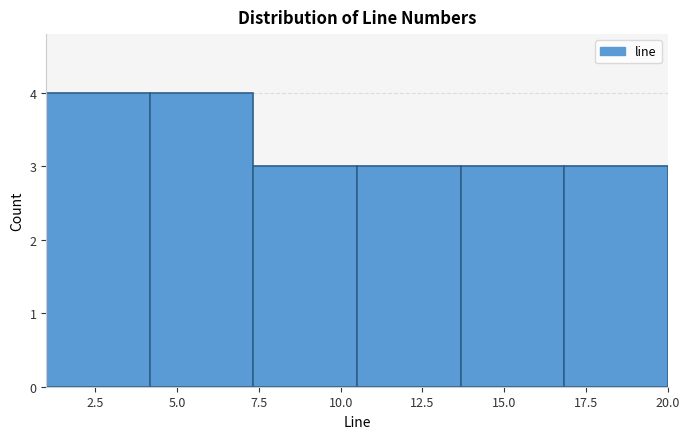

Reading left to right, list every bar in this chart as the range it spans on the x-axis followed by its height. Neither the bar edges nor the heights are printed on the chart, so give them approximately, as read against the axes.

1.0 to 4.0: 4
4.0 to 7.5: 4
7.5 to 10.5: 3
10.5 to 13.5: 3
13.5 to 17.0: 3
17.0 to 20.0: 3